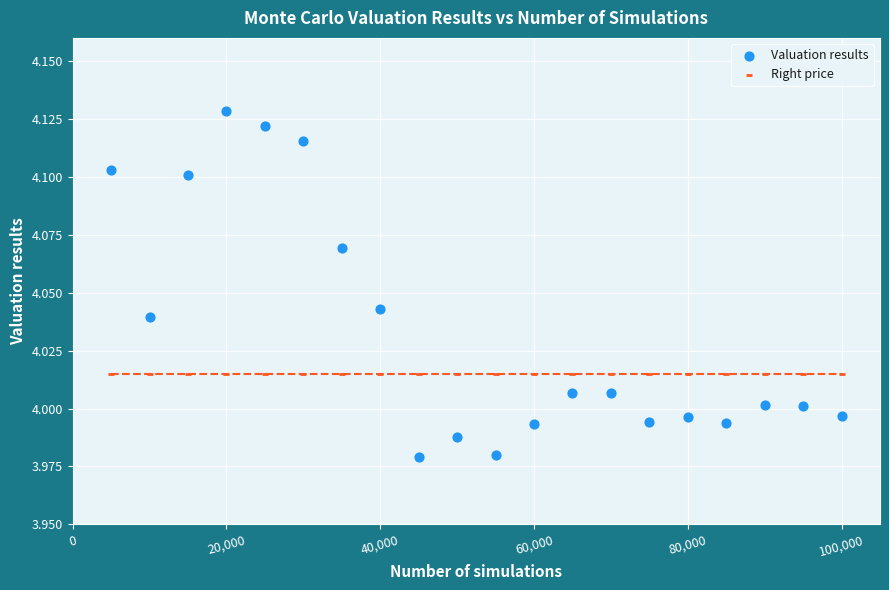

Which series reaches the maximum Y coordinate?

Valuation results